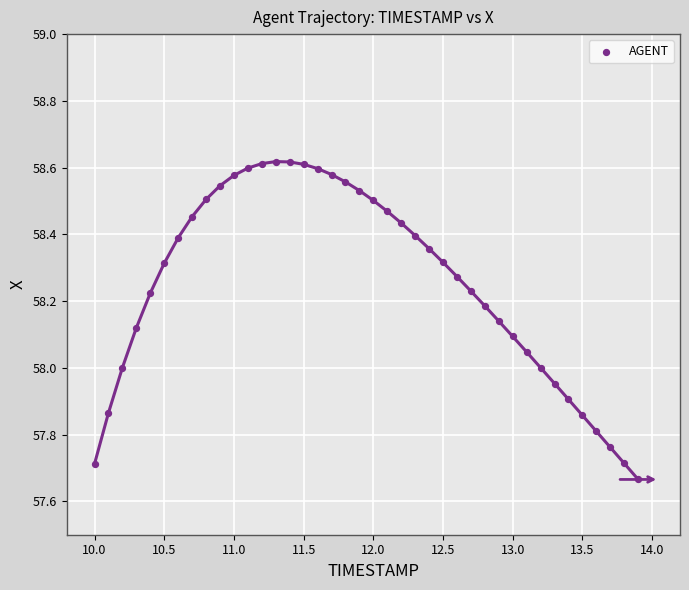

What is the range of X values (max minus min)?

3.9